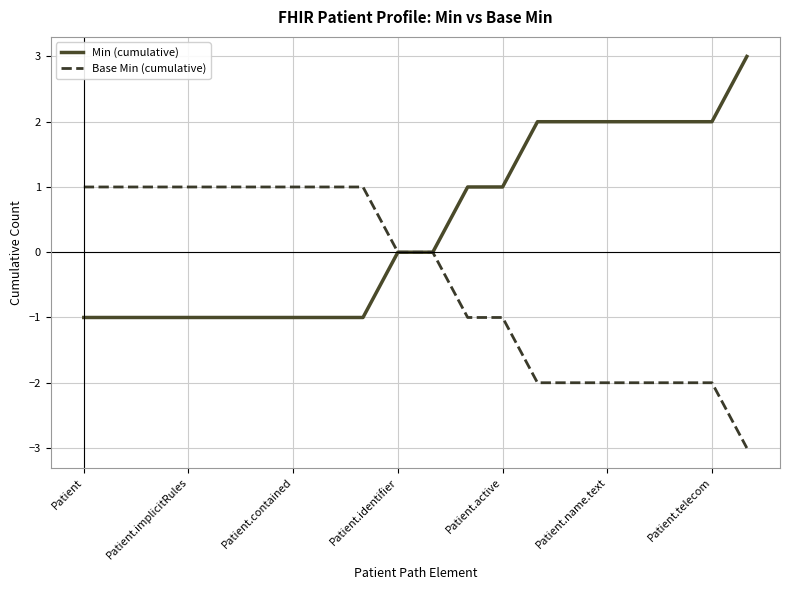

What is the difference between the maximum and minimum values in the Min (cumulative) series?

4